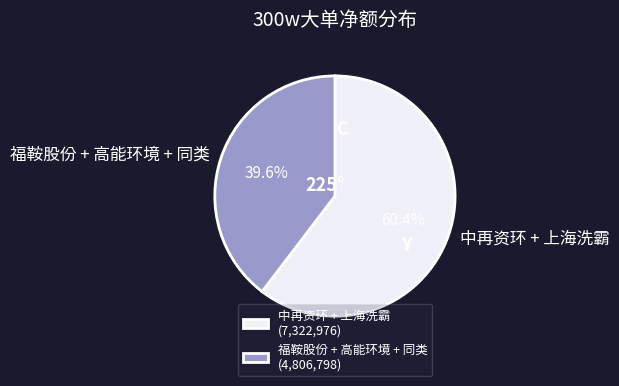

How many slices are in this pie chart?

2